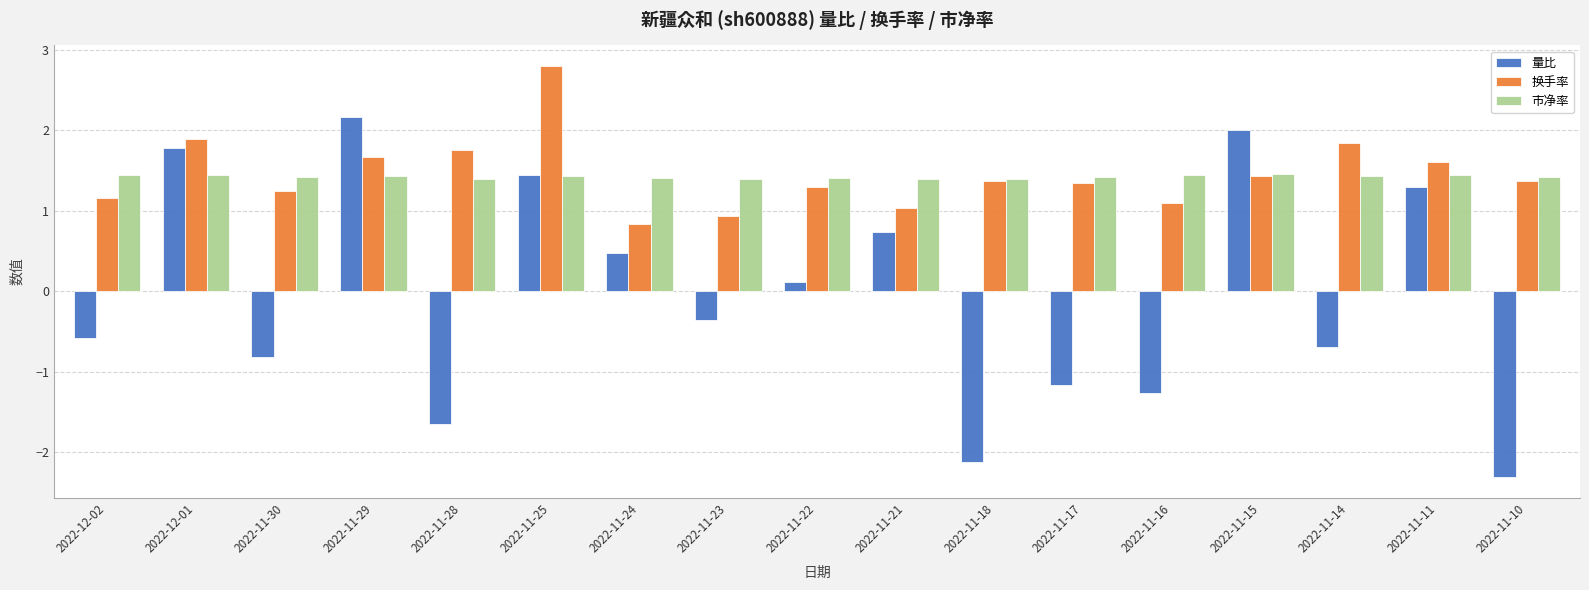

What is the label of the 11th bar from the left?

2022-11-18